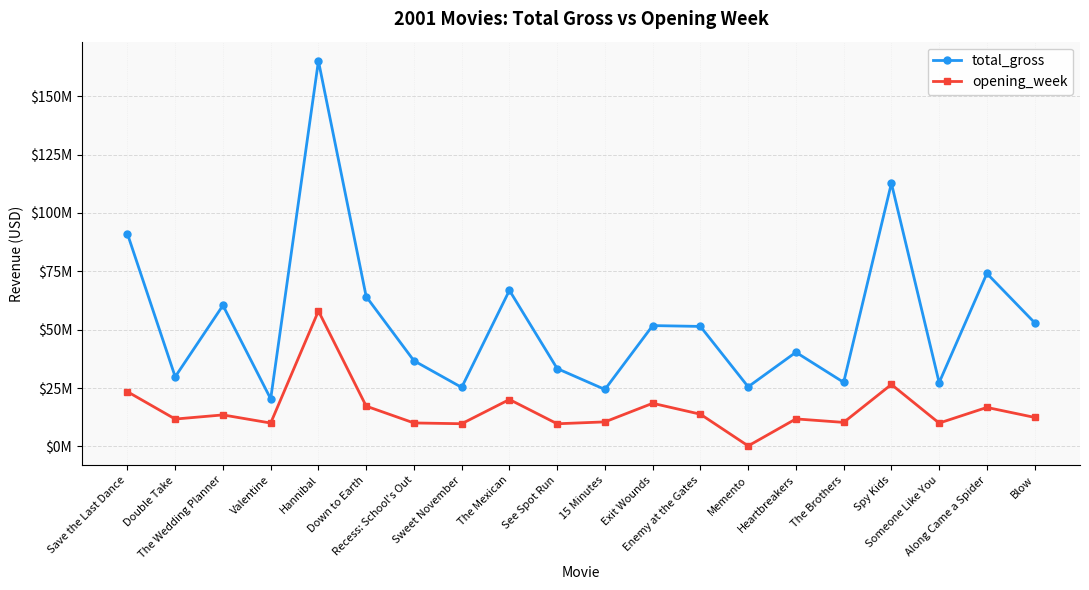

What are all the series names shown in the legend?

total_gross, opening_week